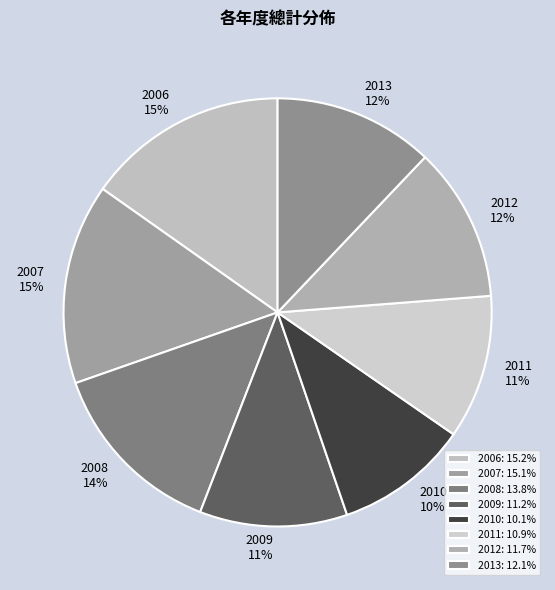

To the nearest percent, what is the difference between the 2010 and 2011 slice percentages?

1%